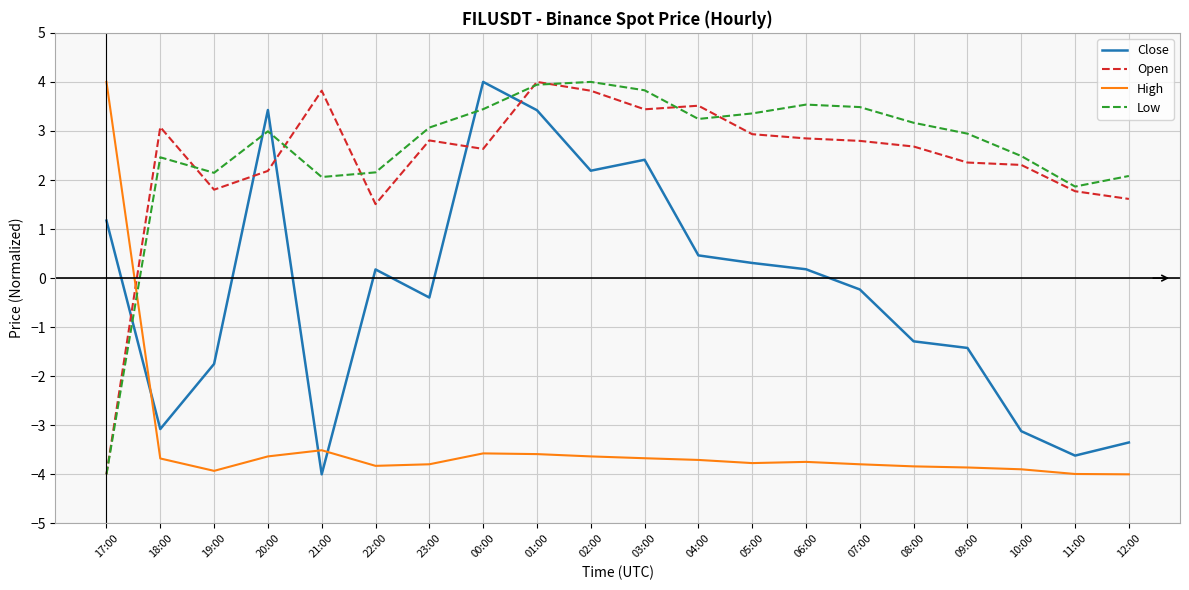

In Close, how many points are lower than both neighbors (excluding endpoints)?

5